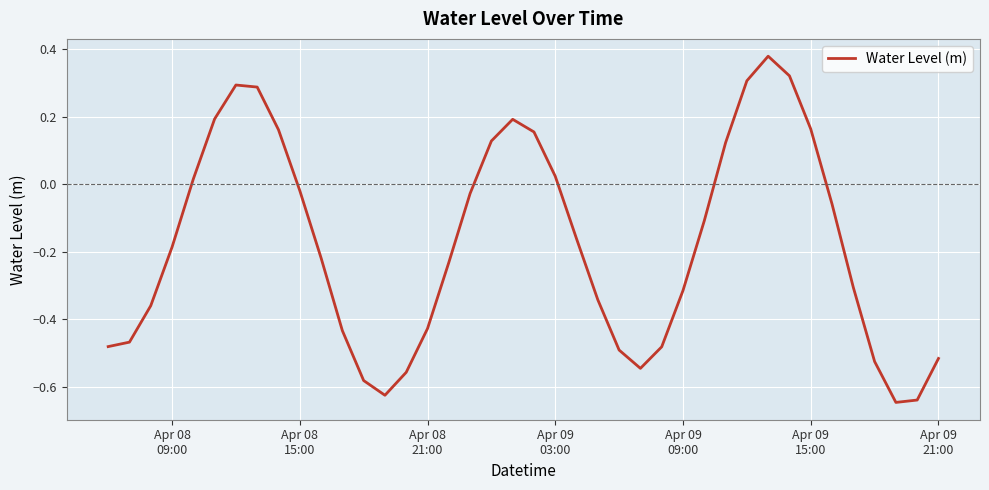

What is the difference between the maximum and minimum values?

1.0